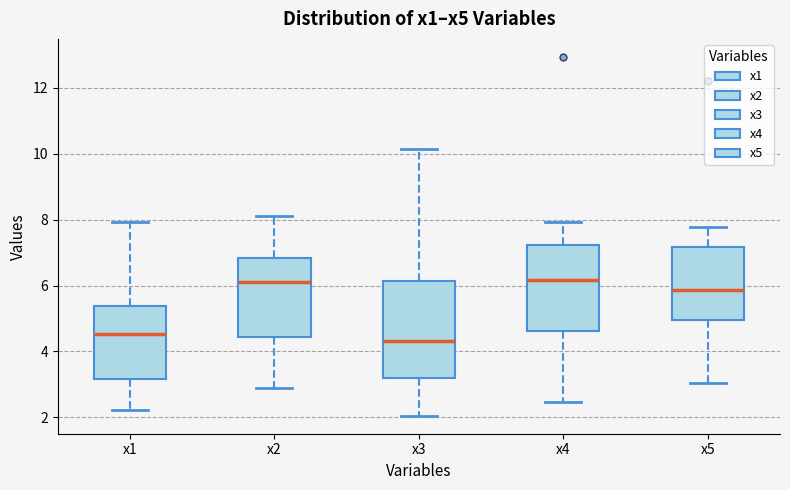

Which box has the lowest median line?

x3